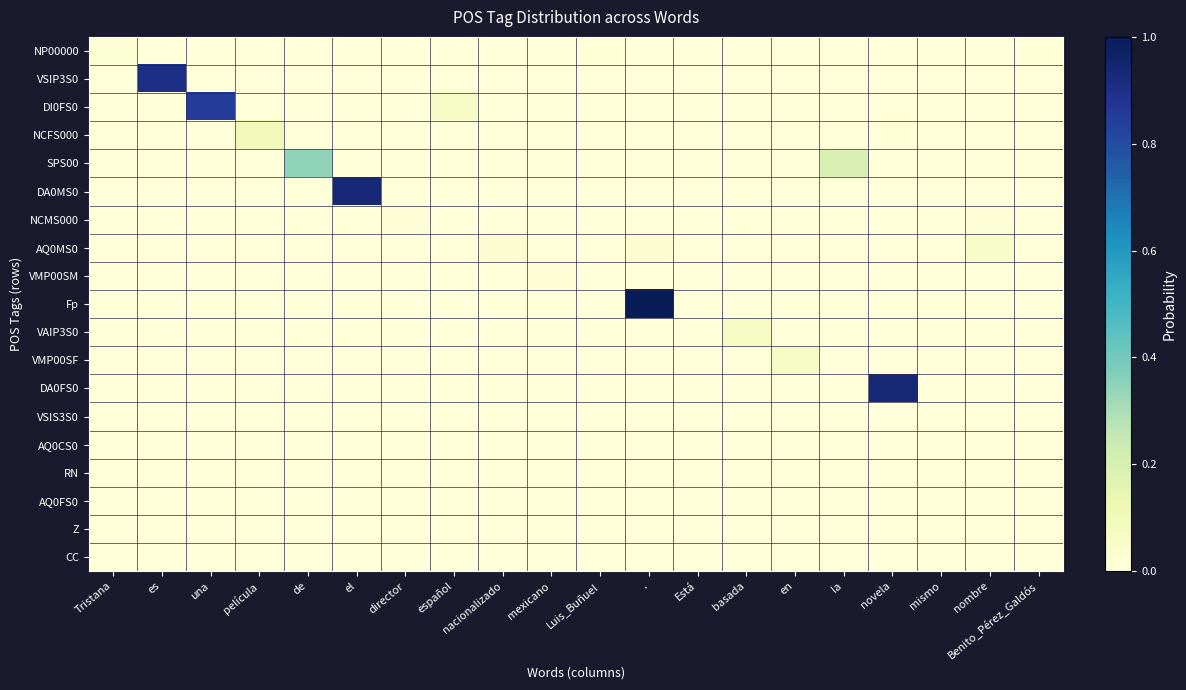

Which series has the largest range (max minus min)?

Fp